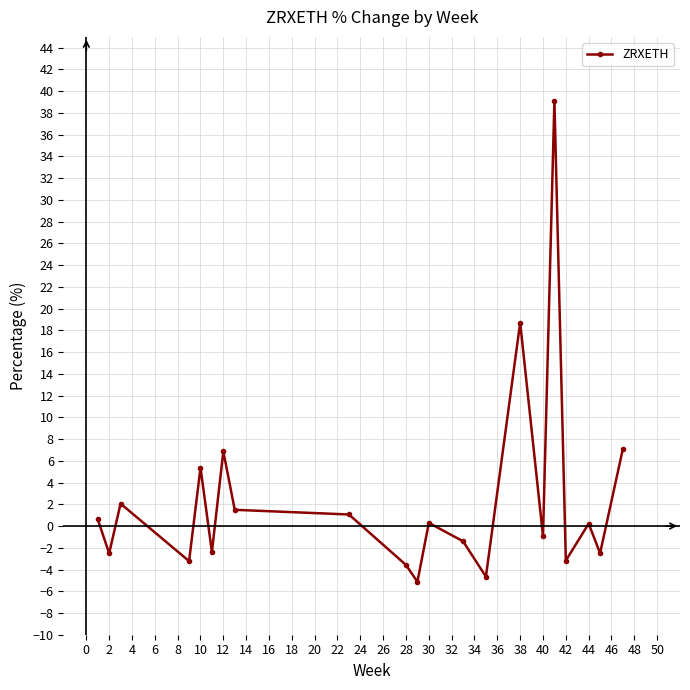

True or false: there are more than 2 points higher than both neighbors.

True